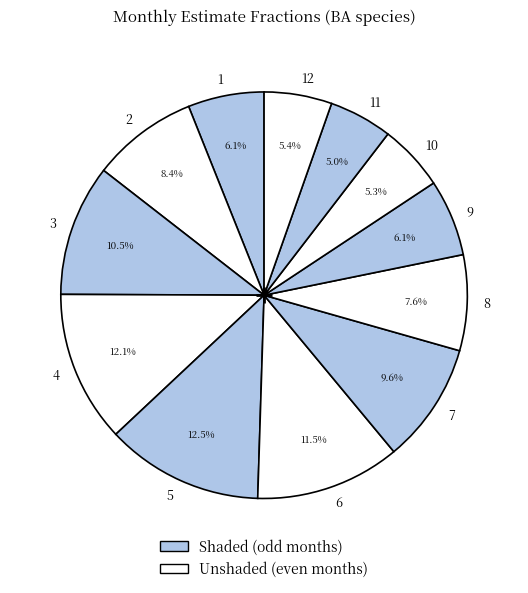

Which has a higher value, 10 or 8?

8